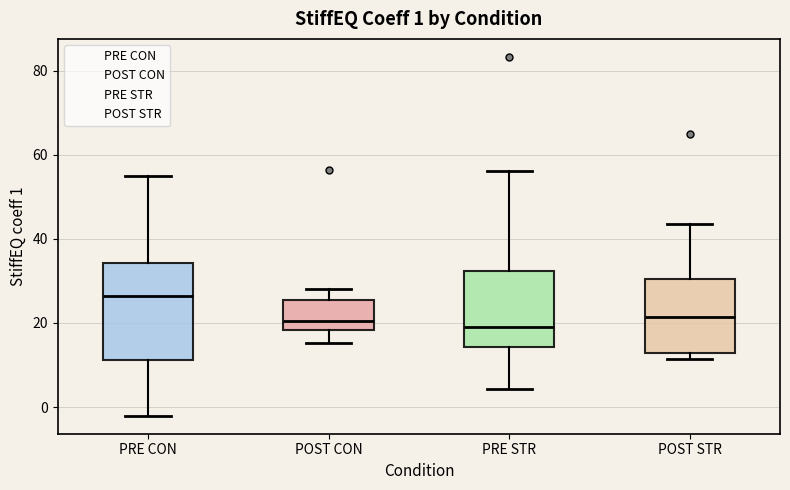

Which box is the tallest, from its lower edge to its upper edge?

PRE CON